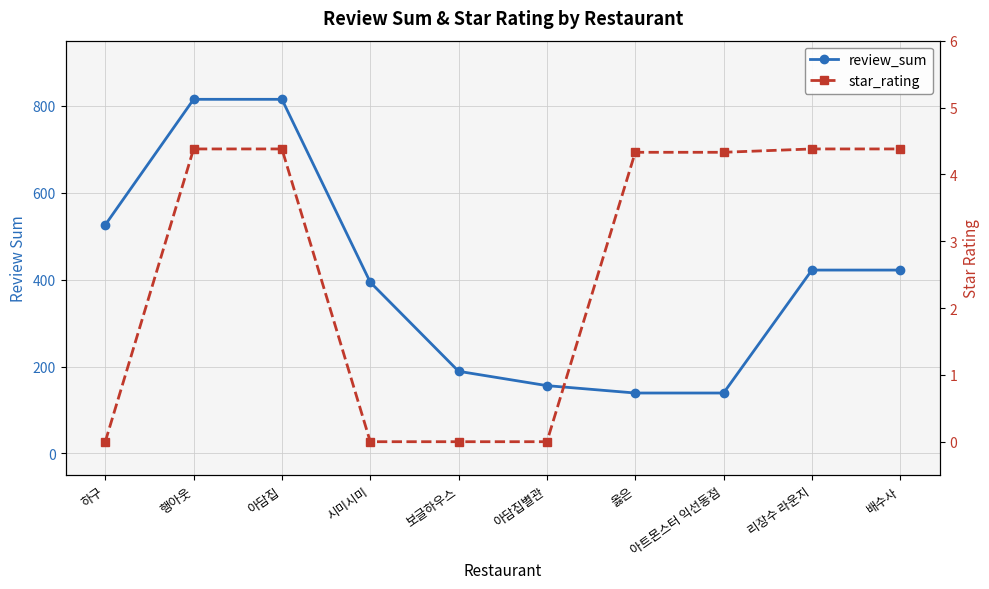

True or false: star_rating and review_sum cross at least once.

False